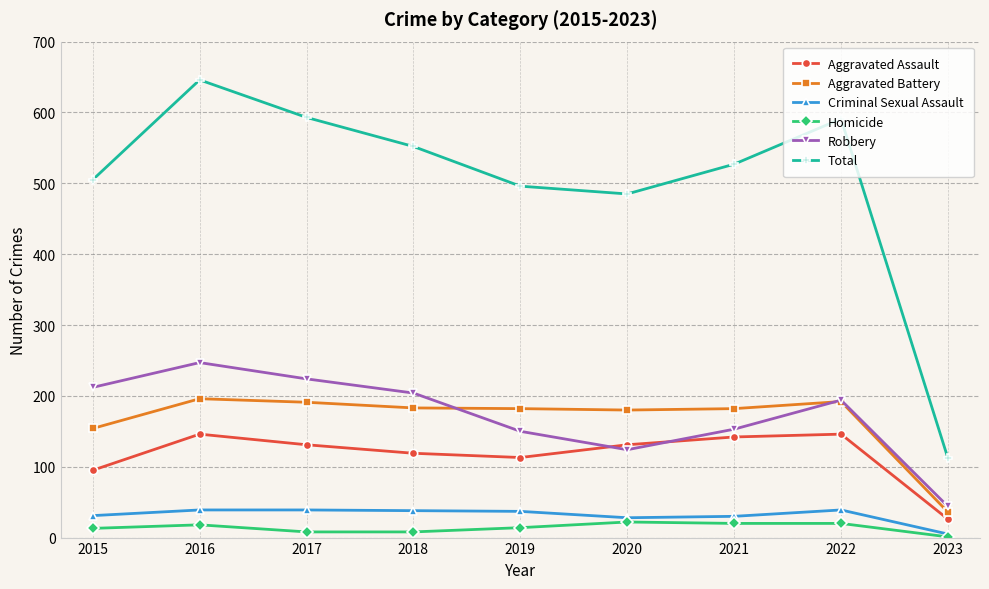

Is the value of Aggravated Battery at 2018 greater than the value of Homicide at 2018?

Yes